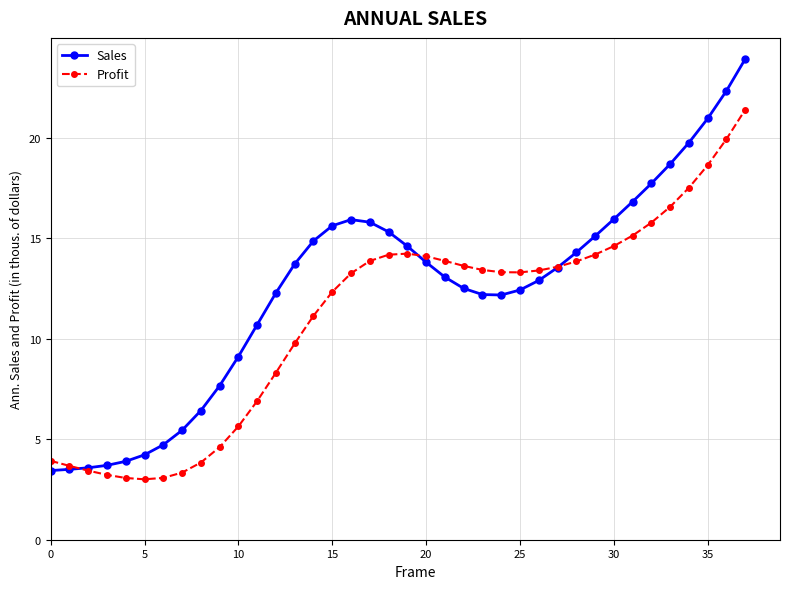

What is the minimum value shown in the chart?

3.0